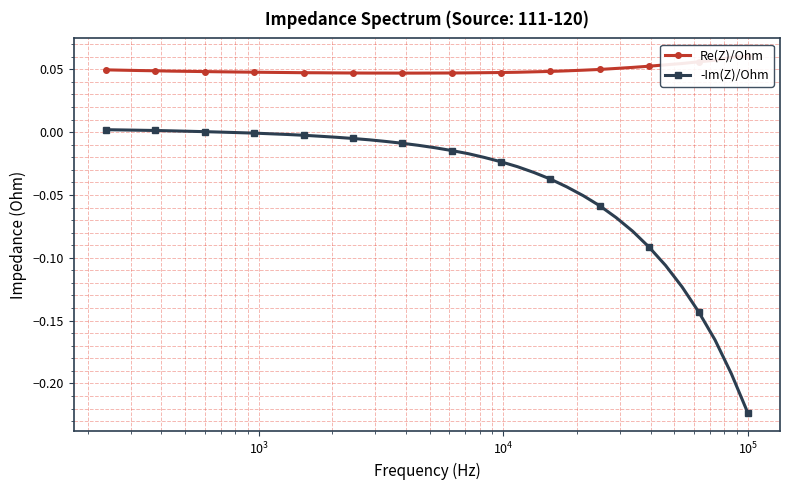

How many values in -Im(Z)/Ohm are below zero?

32